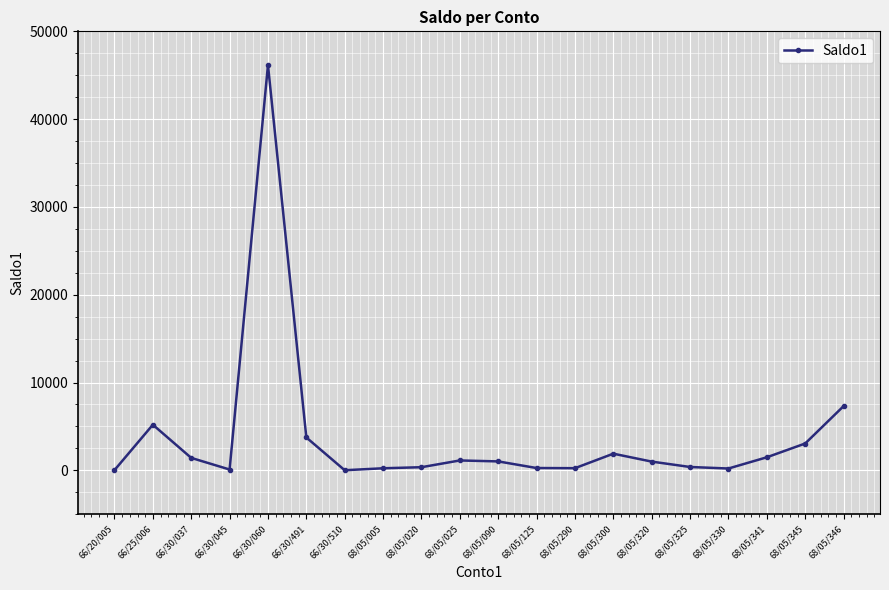

Between 68/05/125 and 66/30/060, which is larger?

66/30/060